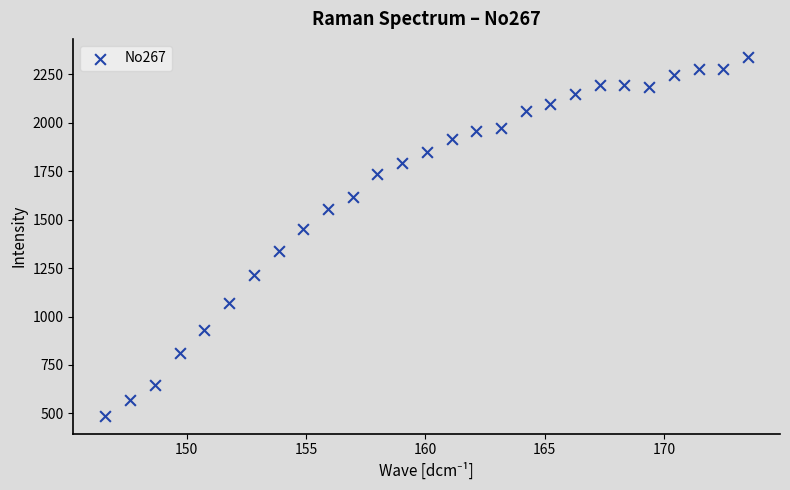

What is the range of Y values (max minus min)?

1851.7